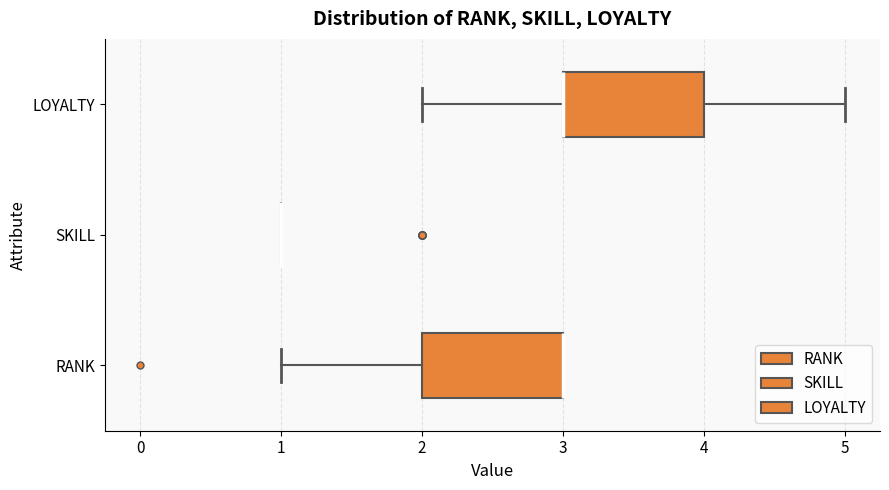

Where is the left edge of the box for RANK on the x-axis? The values are not printed on the chart, so give them approximately, as read against the axis.

2